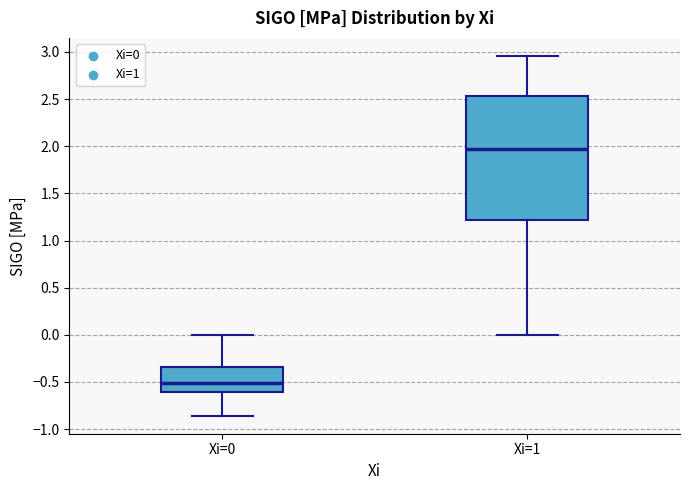

Reading left to right, read every box against the y-axis: the position of its median line, the range the box covers, and the ends of its whiskers. The values are not printed on the chart, so give them approximately, as read against the axis.

Xi=0: median -0.50, box -0.60 to -0.35, whiskers -0.85 to 0.00
Xi=1: median 1.95, box 1.20 to 2.55, whiskers 0.00 to 2.95